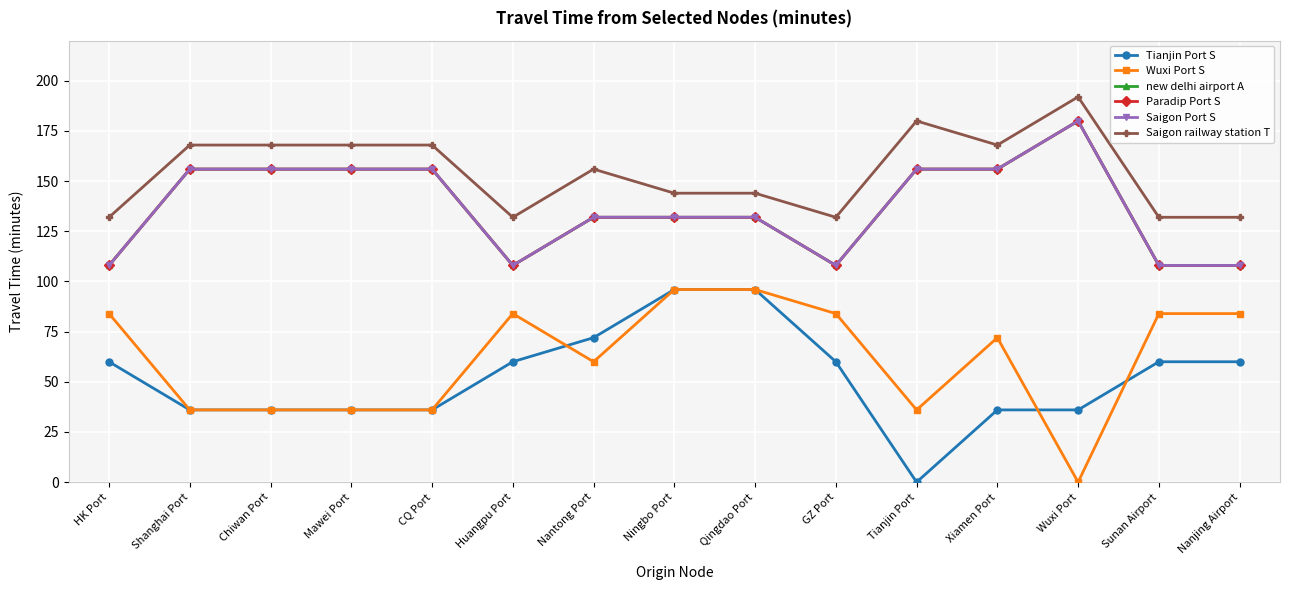

At which label does Saigon Port S first exceed 132?

Shanghai Port